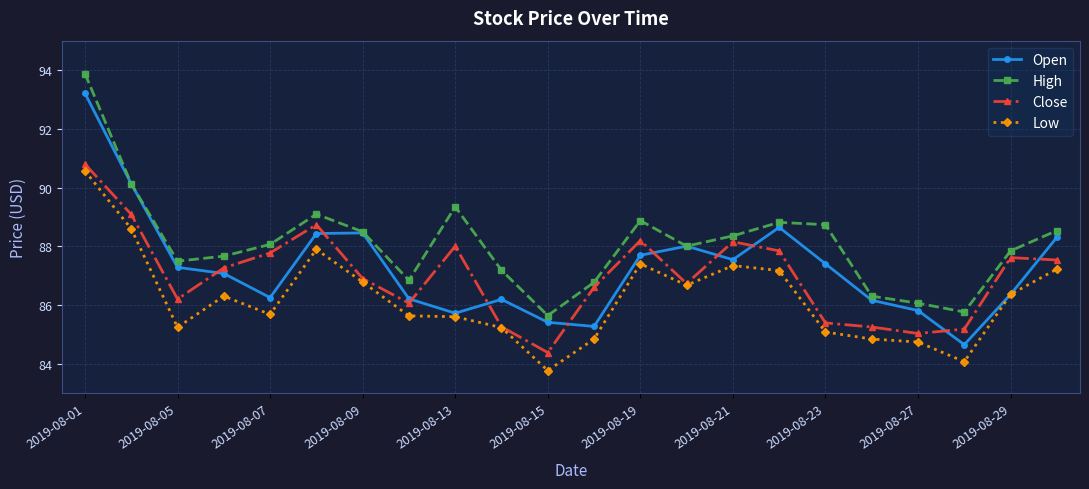

Which series ends up on top after the final intersection of Open and Close?

Open